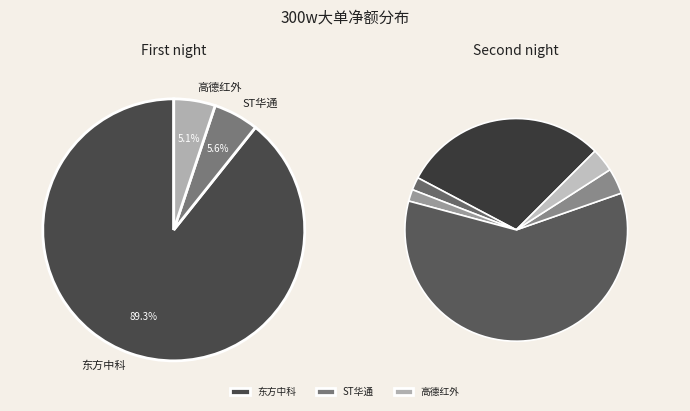

Count the number of slices in the pie.

3